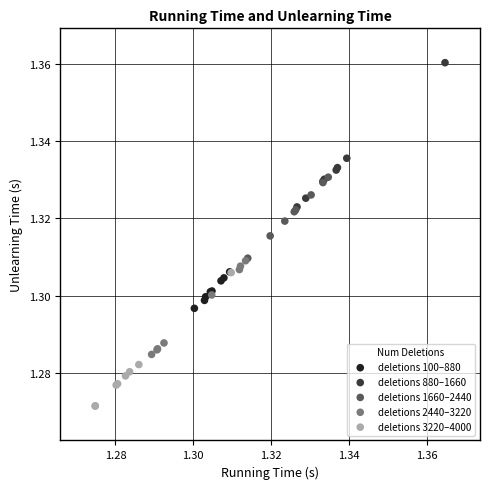

Which series contains the highest Y value?

deletions 880–1660